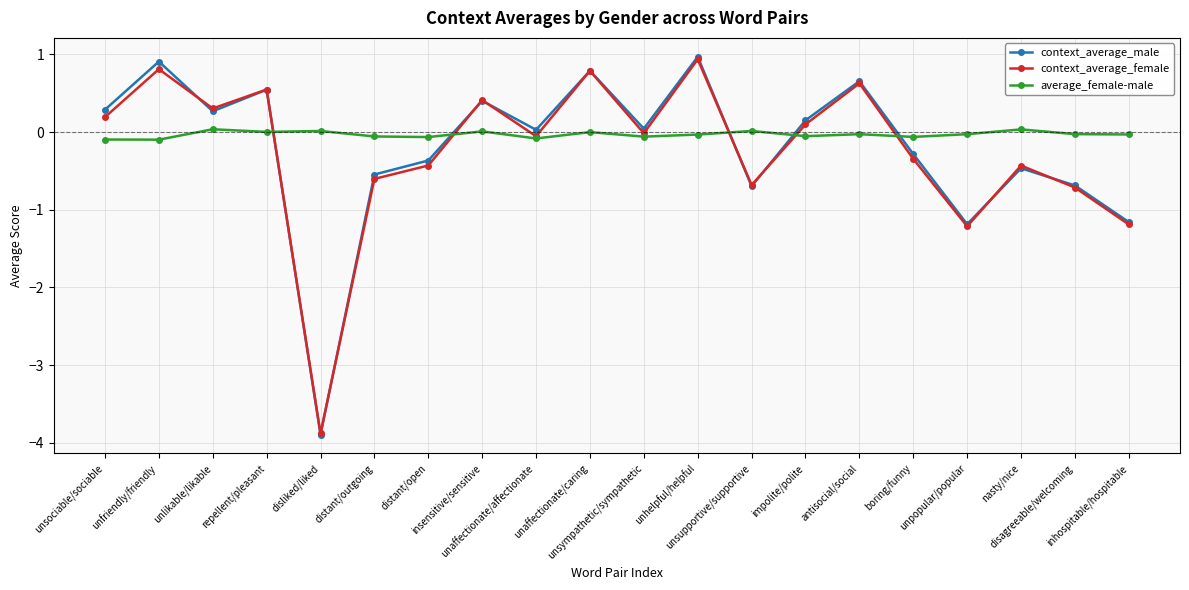

How many data points does each series have?

20